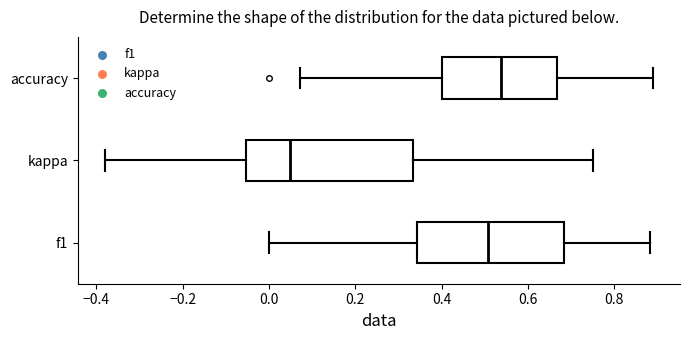

Reading bottom to top, transcribe this box plot: for each box, give where its median line is, the range the box spans, and where its two whiskers end, as read against the x-axis. The values are not printed on the chart, so give them approximately, as read against the axis.

f1: median 0.50, box 0.34 to 0.68, whiskers 0.00 to 0.88
kappa: median 0.04, box -0.06 to 0.34, whiskers -0.38 to 0.76
accuracy: median 0.54, box 0.40 to 0.66, whiskers 0.08 to 0.88